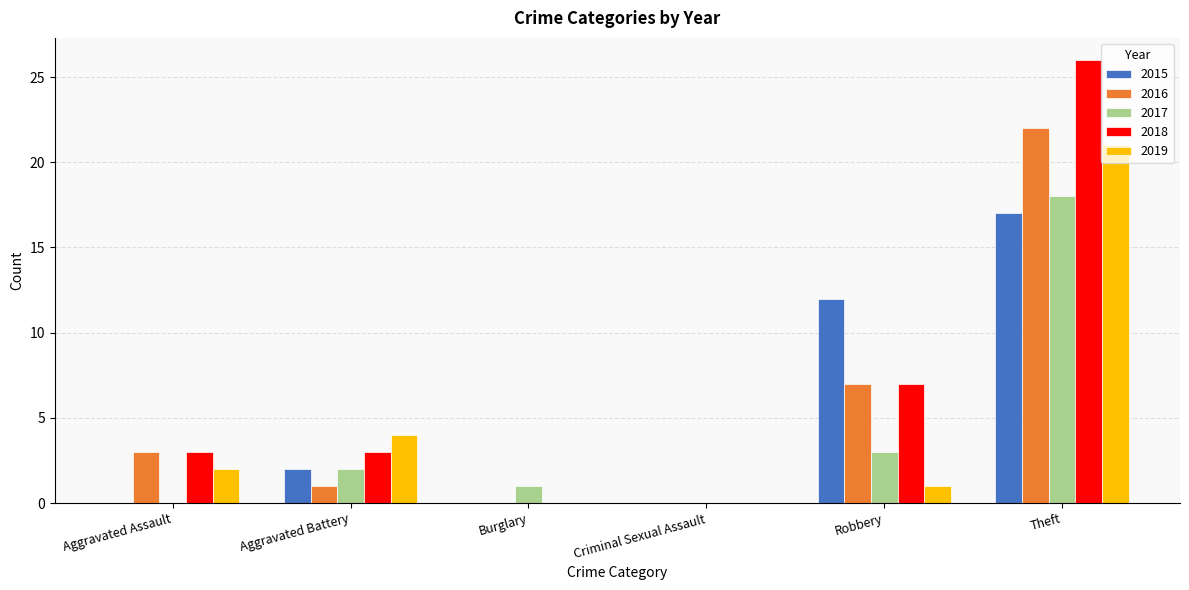

Reading left to right, extract all data points from this chart.

2015: 0	2	0	0	12	17
2016: 3	1	0	0	7	22
2017: 0	2	1	0	3	18
2018: 3	3	0	0	7	26
2019: 2	4	0	0	1	21